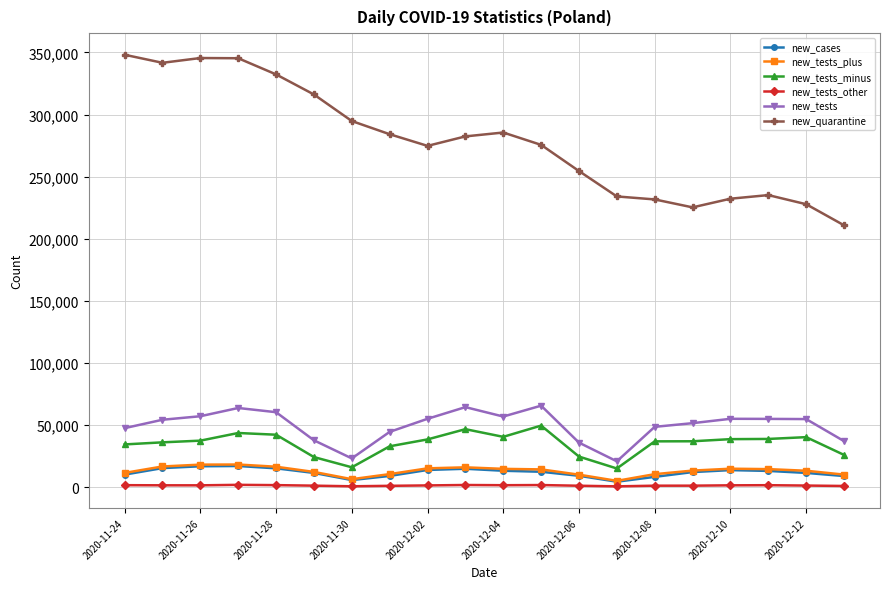

What is the minimum value for new_tests?

20824